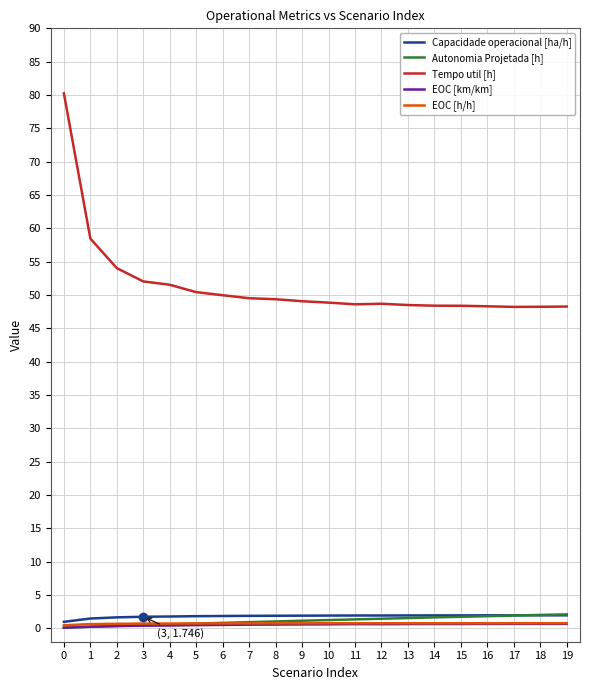

True or false: EOC [km/km] and EOC [h/h] cross at least once.

False